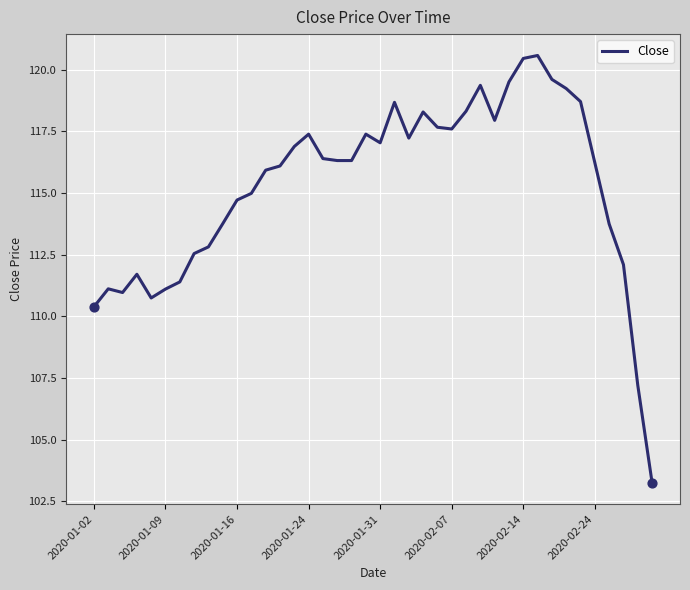

What is the difference between the maximum and minimum values?

17.3